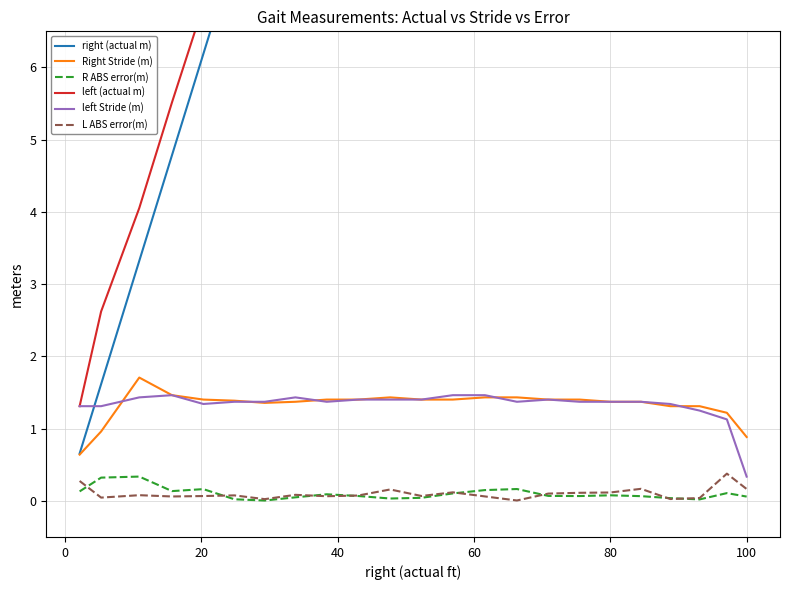

The left Stride (m) series shows 0.6 at 100. True or false?

False